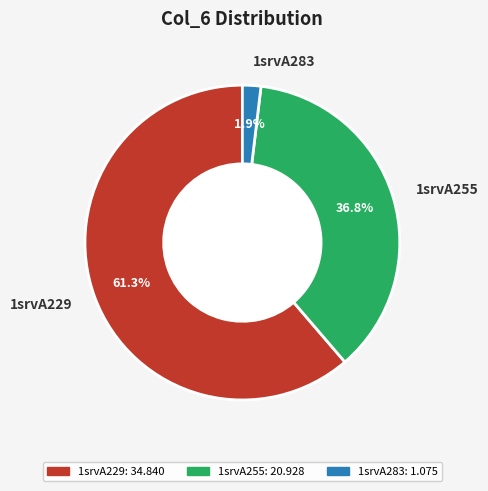

Which slice is the largest?

1srvA229